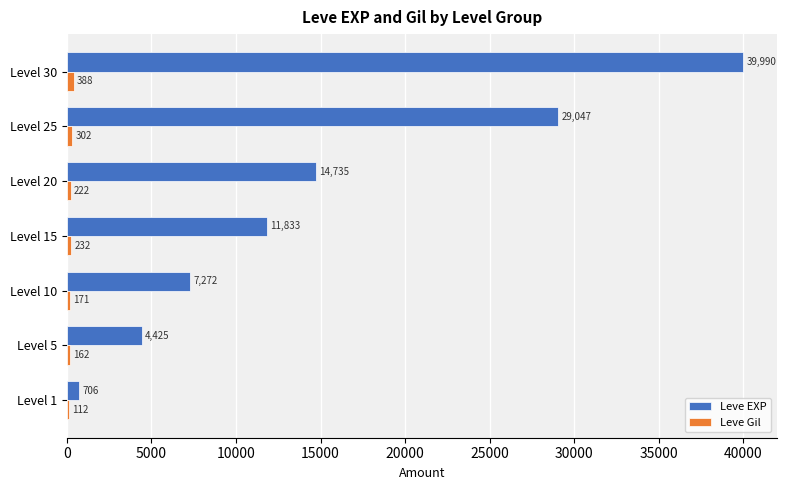

Which series changed the most between Level 10 and Level 15?

Leve EXP